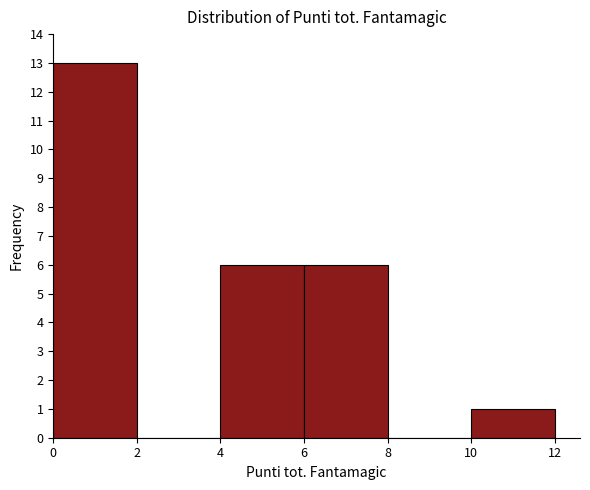

Over which range of the x-axis is the bar tallest?

0 to 2